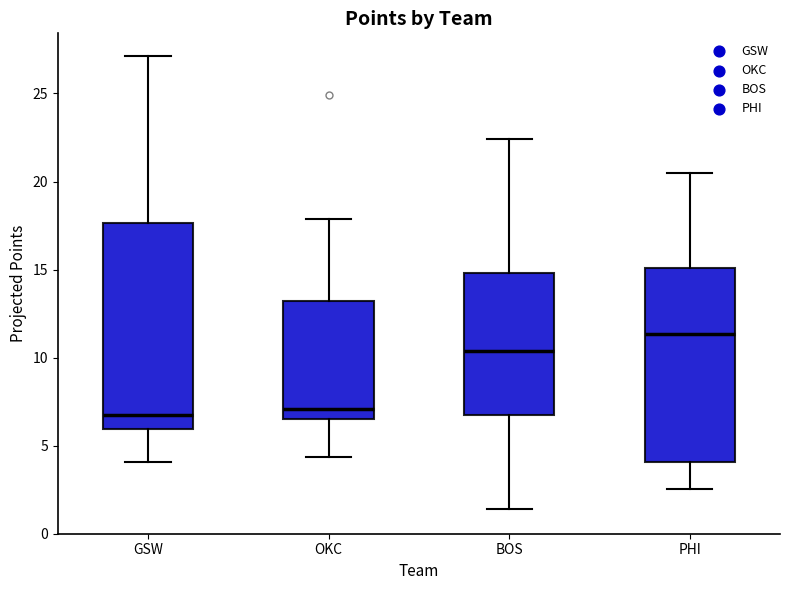

Reading left to right, transcribe this box plot: for each box, give where its median line is, the range the box spans, and where its two whiskers end, as read against the y-axis. The values are not printed on the chart, so give them approximately, as read against the axis.

GSW: median 7.0, box 6.0 to 17.5, whiskers 4.0 to 27.0
OKC: median 7.0, box 6.5 to 13.0, whiskers 4.5 to 18.0
BOS: median 10.5, box 7.0 to 15.0, whiskers 1.5 to 22.5
PHI: median 11.5, box 4.0 to 15.0, whiskers 2.5 to 20.5